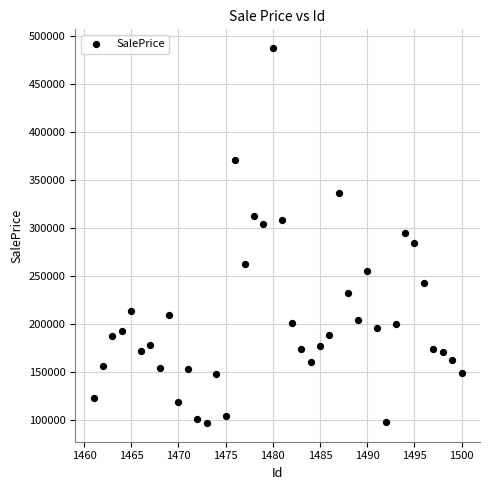

What is the range of Y values (max minus min)?

389787.9